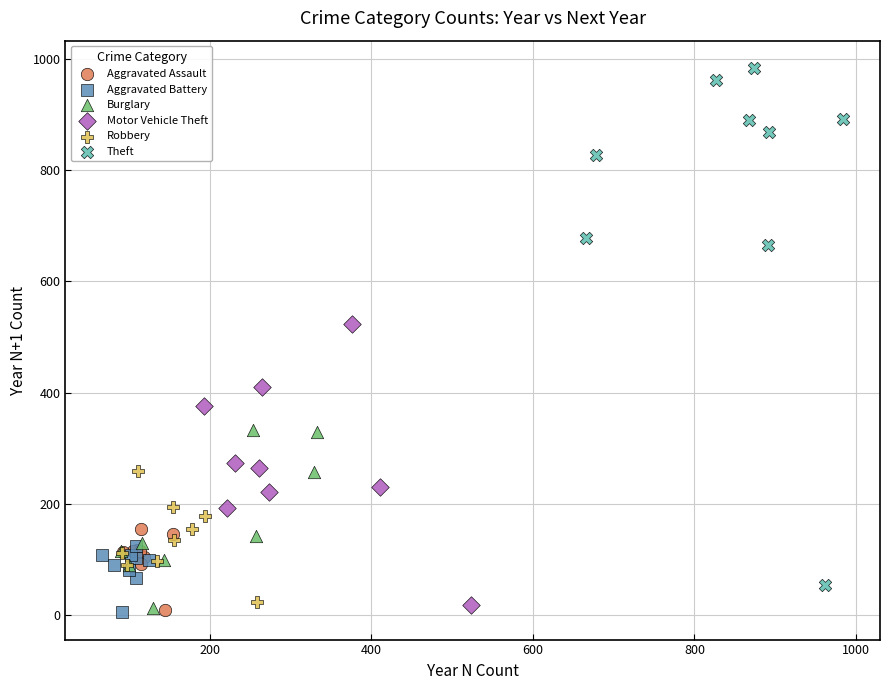

What are all the series names shown in the legend?

Aggravated Assault, Aggravated Battery, Burglary, Motor Vehicle Theft, Robbery, Theft